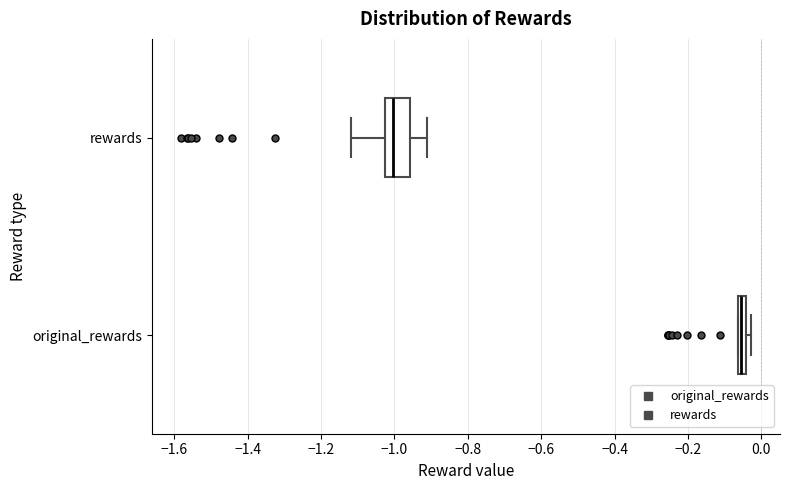

Which box's median line is the furthest to the right?

original_rewards